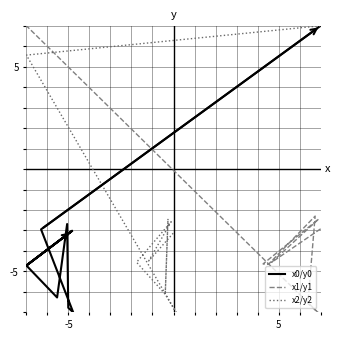

What is the value of the x2/y2 point at the 4th from the left?

-4.6